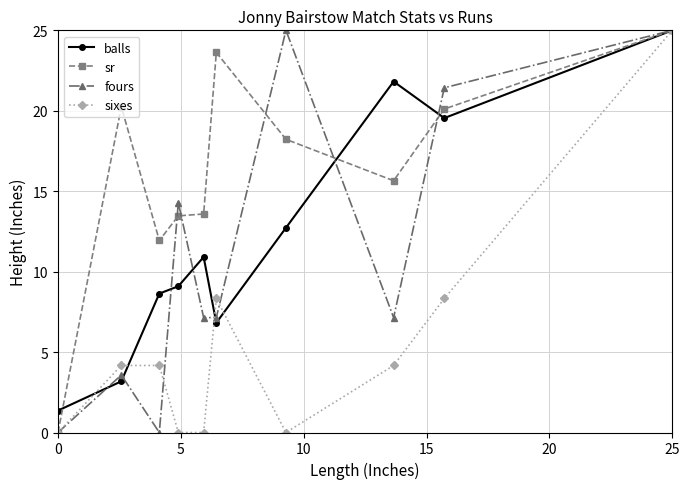

At how many categories does at least one series exceed 19?

6